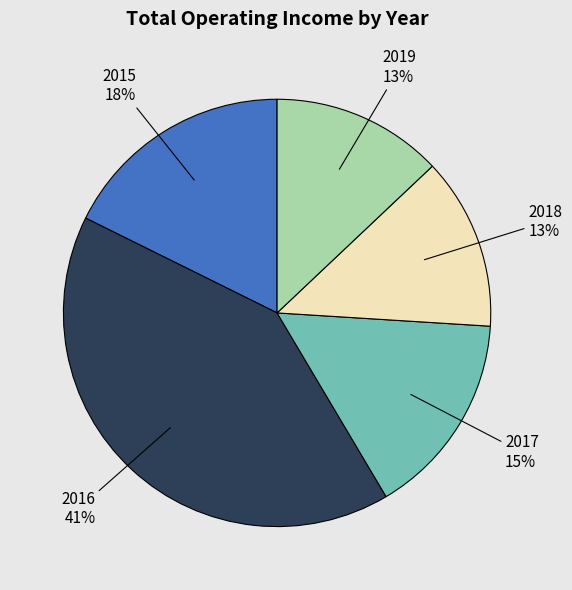

Approximately how many times larger is the value at 2017 compared to 2019?

1.2